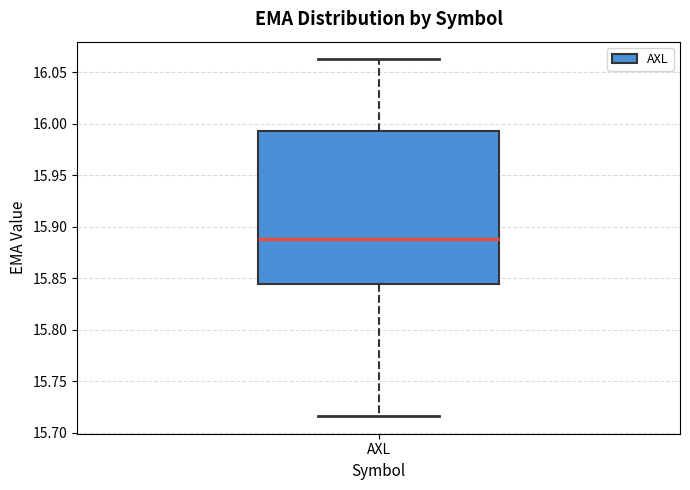

Where does the lower whisker of the box for AXL end on the y-axis? The values are not printed on the chart, so give them approximately, as read against the axis.

15.715